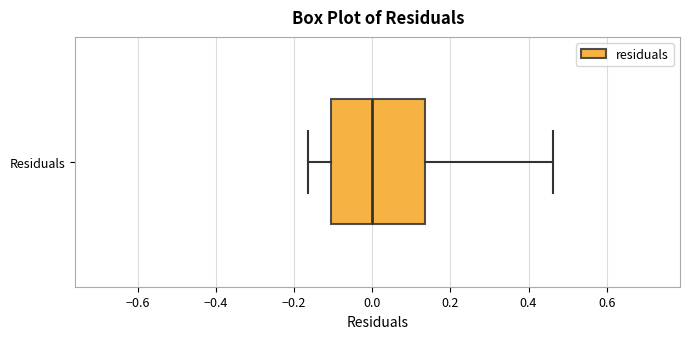

Transcribe this box plot: give where the median line is, the range the box spans, and where the two whiskers end, as read against the x-axis. The values are not printed on the chart, so give them approximately, as read against the axis.

median 0.00, box -0.10 to 0.14, whiskers -0.16 to 0.46